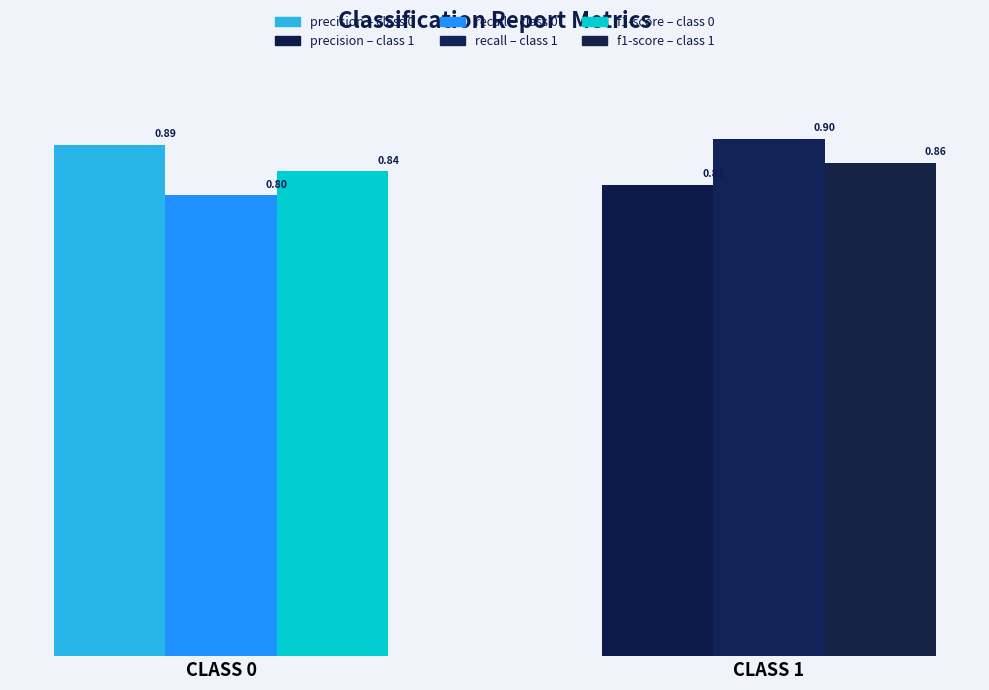

Reading right to left, extract all data points from this chart.

precision: 1=0.8	0=0.9
recall: 1=0.9	0=0.8
f1-score: 1=0.9	0=0.8